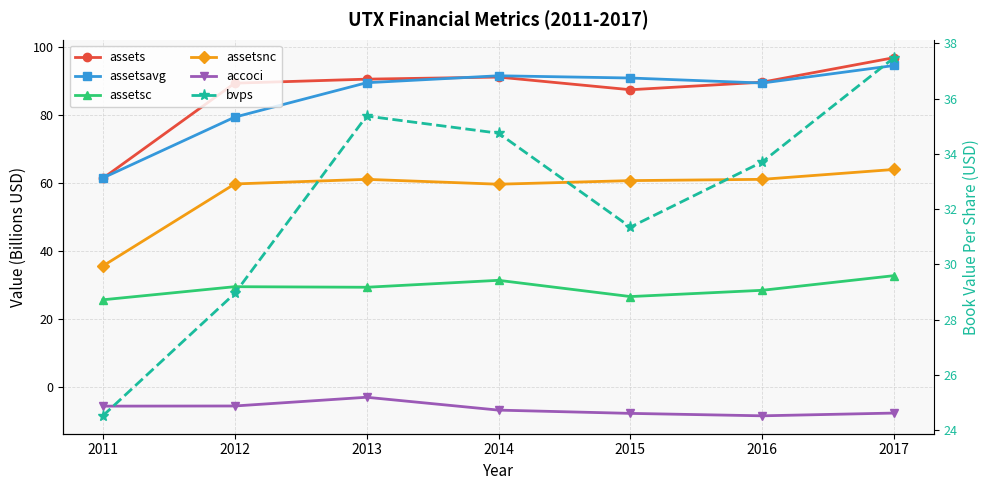

True or false: assetsavg and assets intersect in this chart.

True